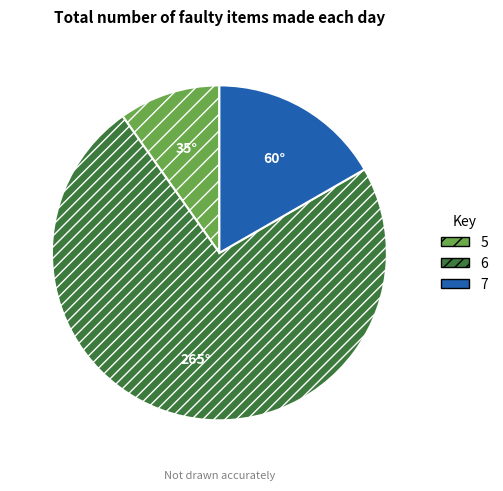

Does 5 account for over 50% of the chart?

No